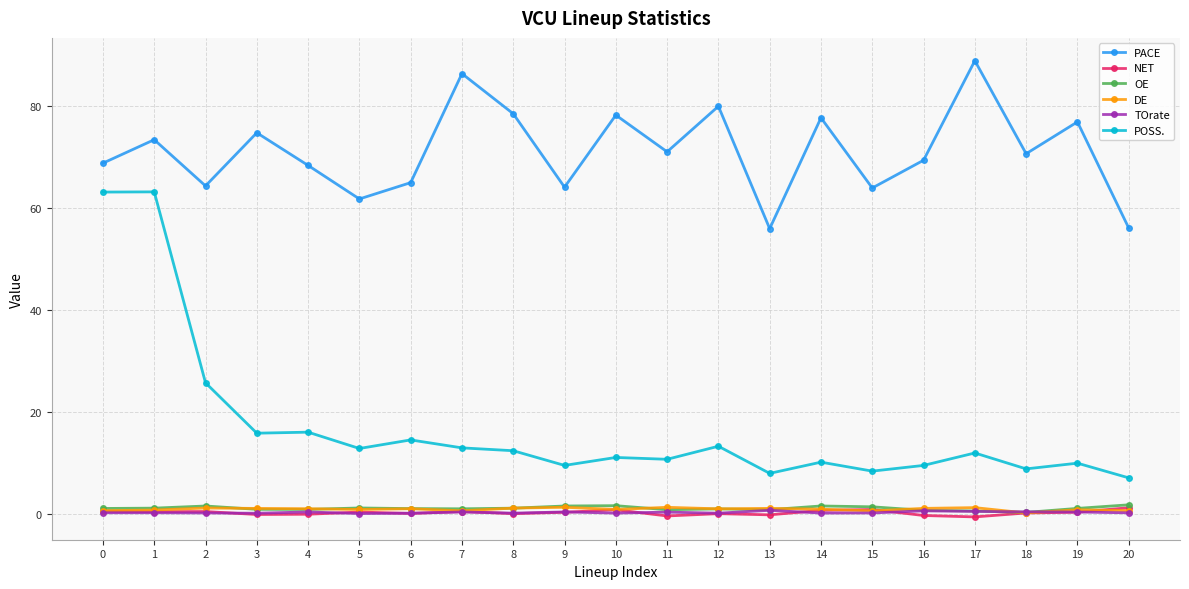

What is the greatest value displayed?

88.8